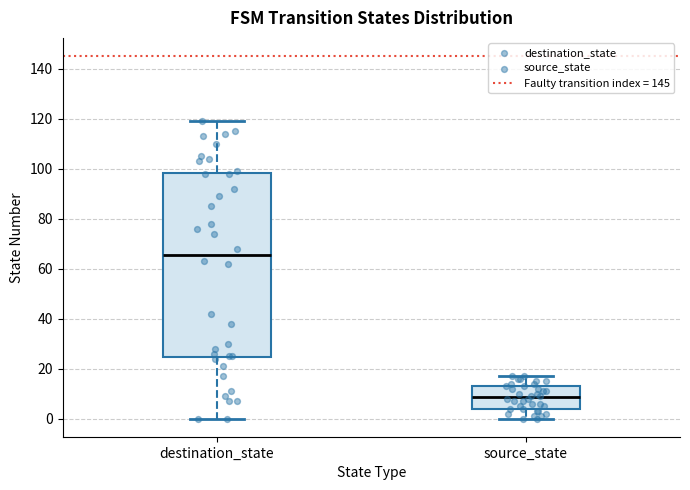

Comparing the boxes themselves (not the whiskers), which one is the tallest?

destination_state